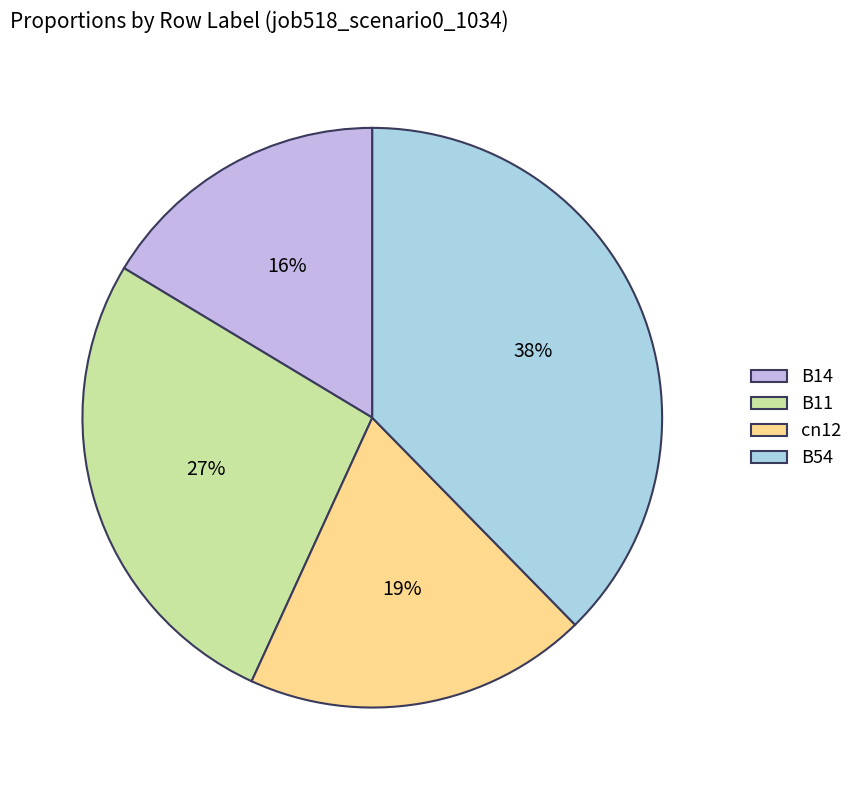

What is the largest slice in the pie chart?

B54